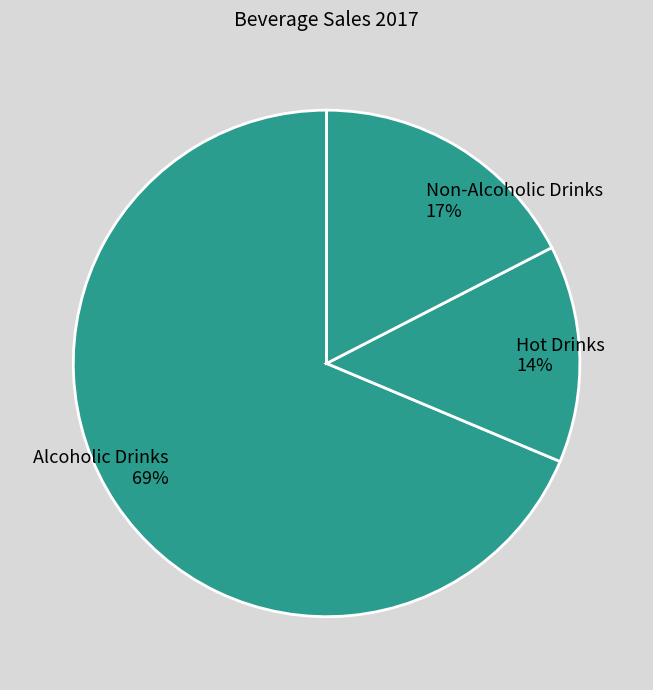

How many slices are in this pie chart?

3